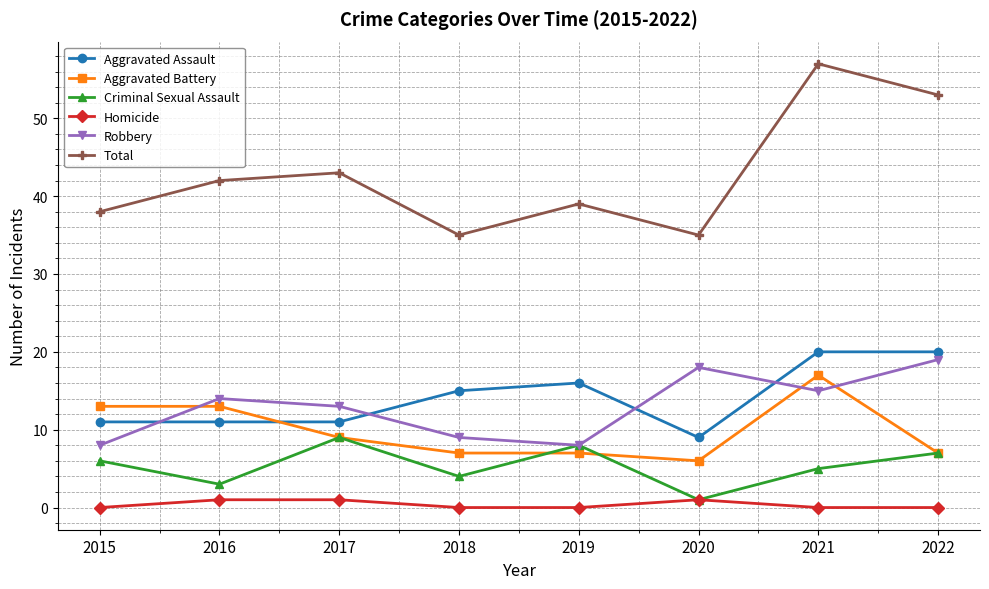

What is the highest value of the Aggravated Assault series?

20